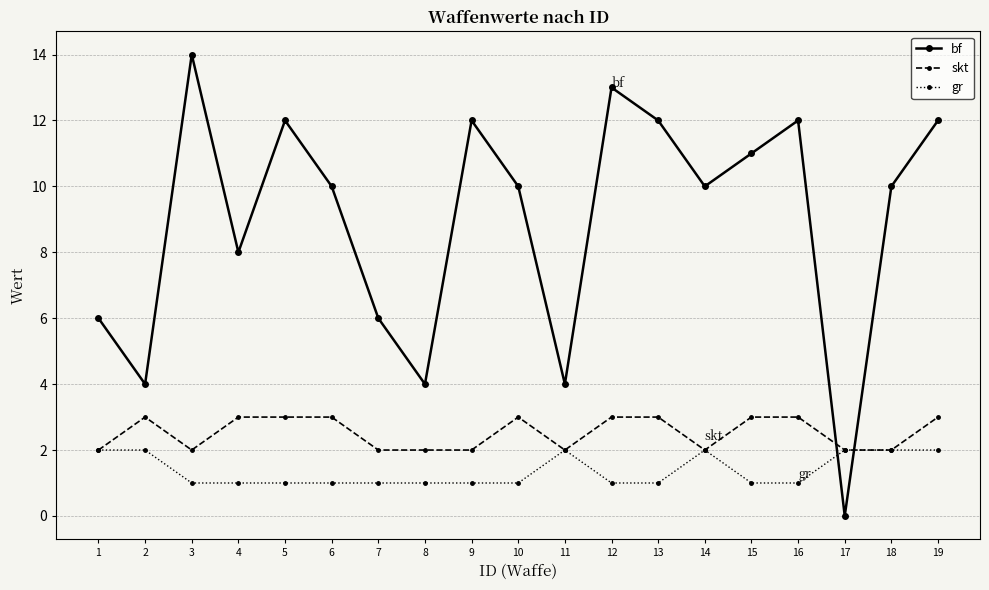

Between which two adjacent categories do bf and gr first intersect?

16 and 17